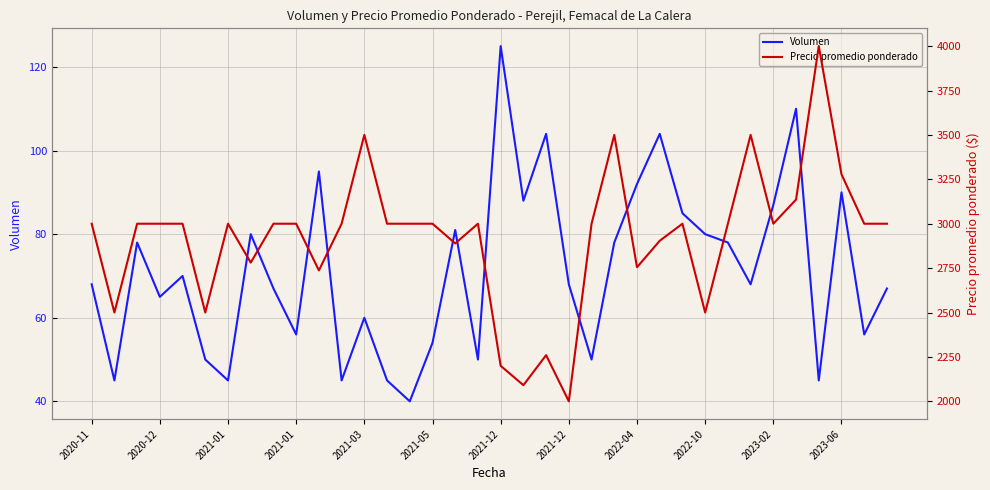

Between 2023-02 and 27, which series saw the biggest shift?

Precio promedio ponderado